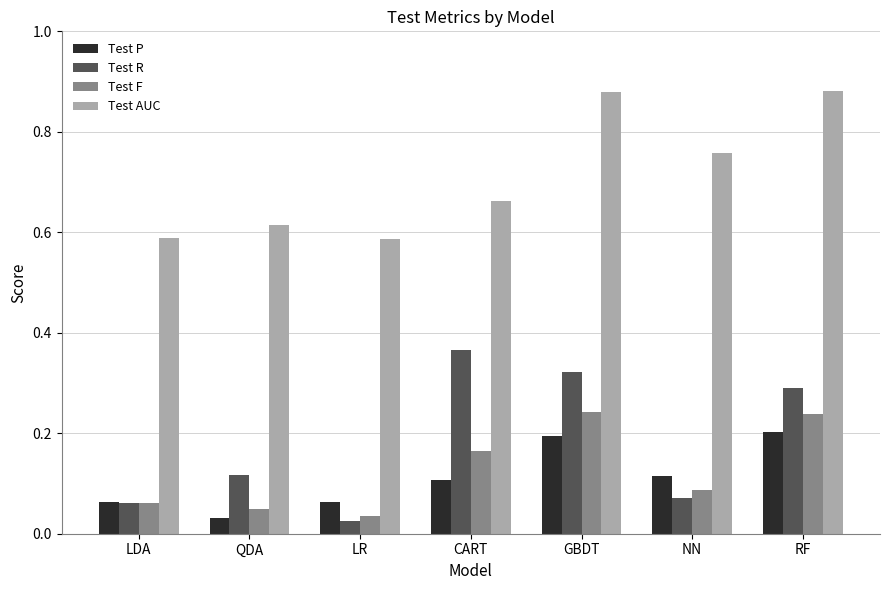

The Test F series shows 0.1 at GBDT. True or false?

False